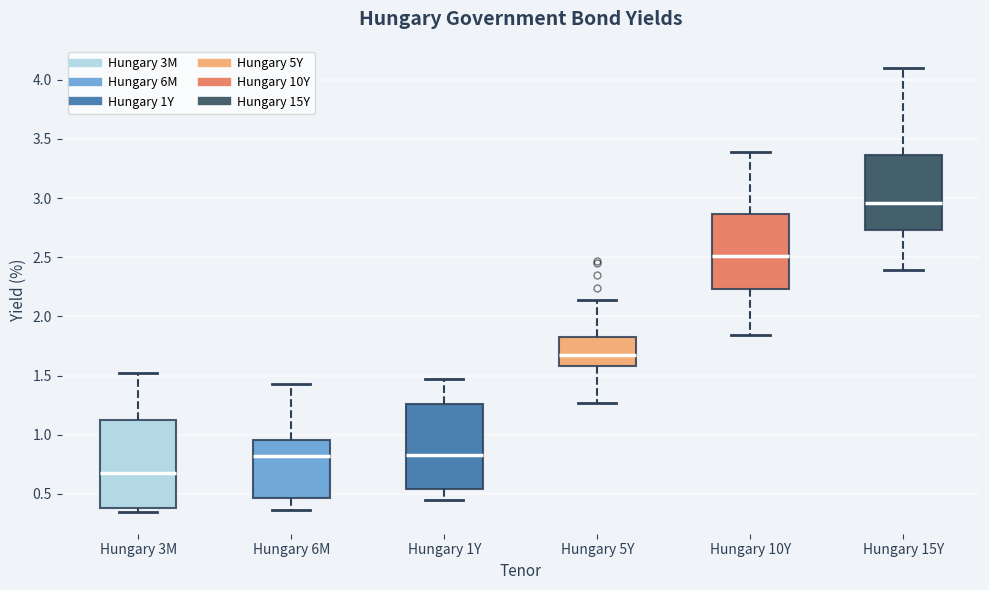

Where does the median line of the box for Hungary 10Y sit on the y-axis? The values are not printed on the chart, so give them approximately, as read against the axis.

2.50